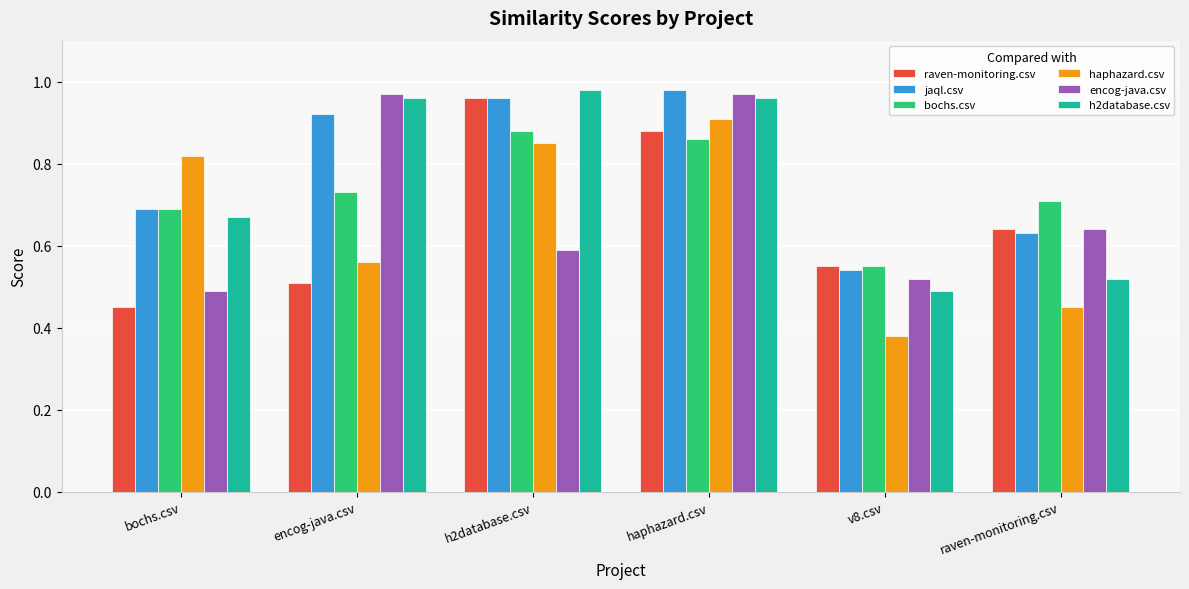

What are all the series names shown in the legend?

raven-monitoring.csv, jaql.csv, bochs.csv, haphazard.csv, encog-java.csv, h2database.csv